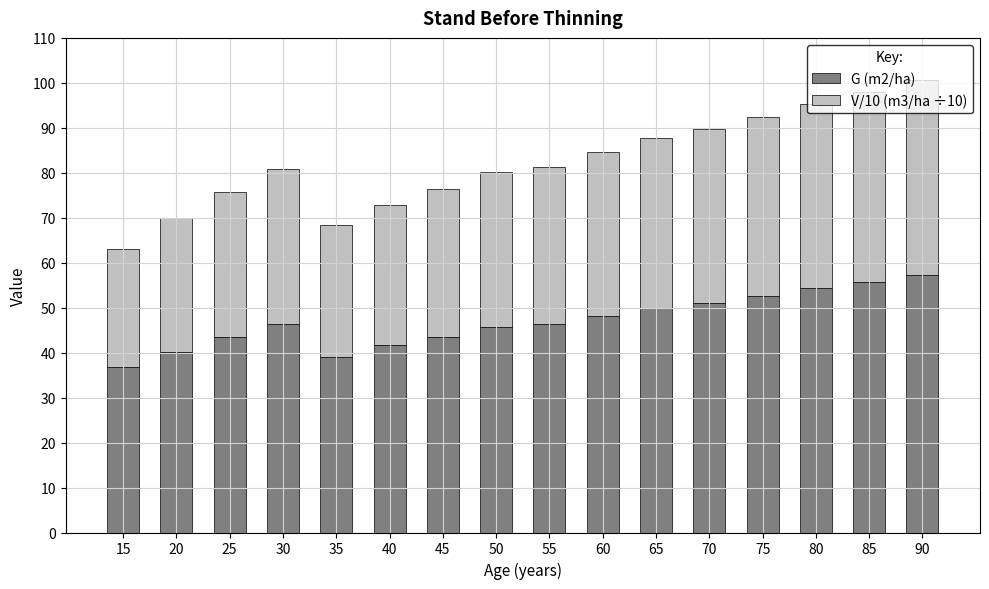

What is the lowest value of the G (m2/ha) series?

36.9